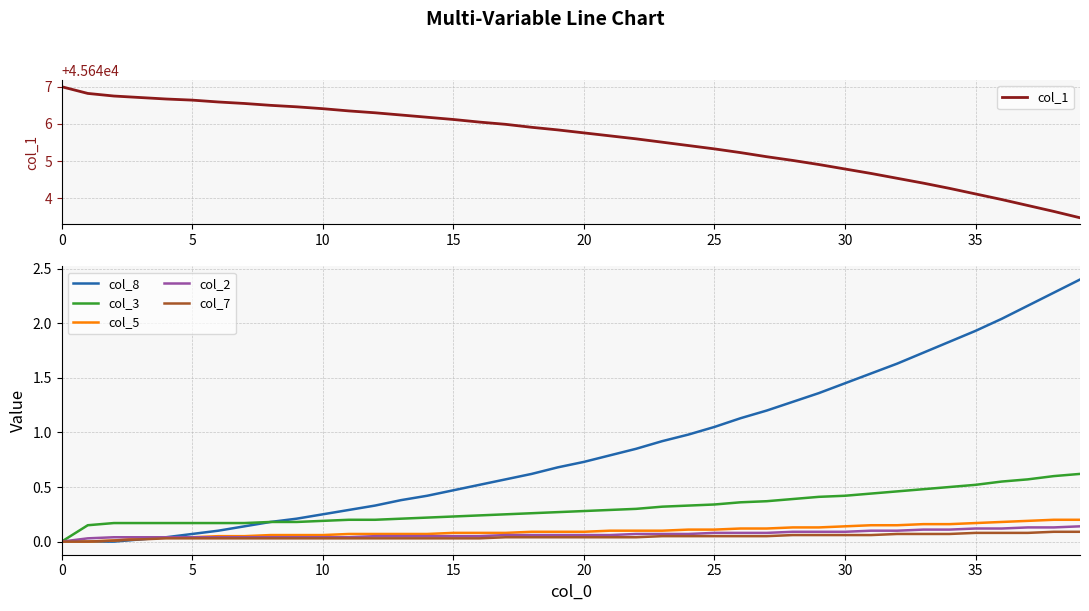

Does the chart display data point markers on the line(s)?

No